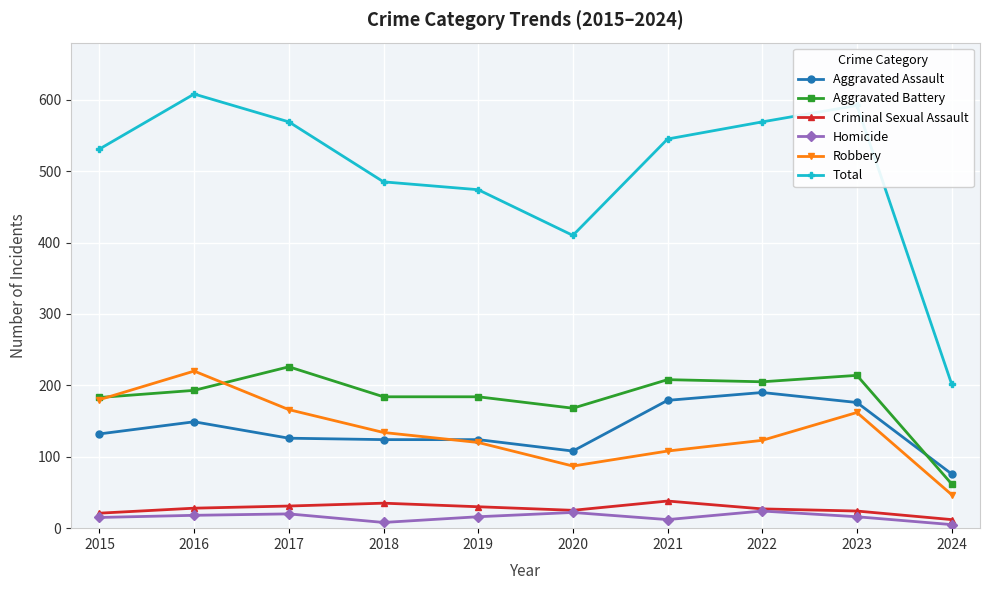

At which category does Aggravated Battery reach its first local peak?

2017